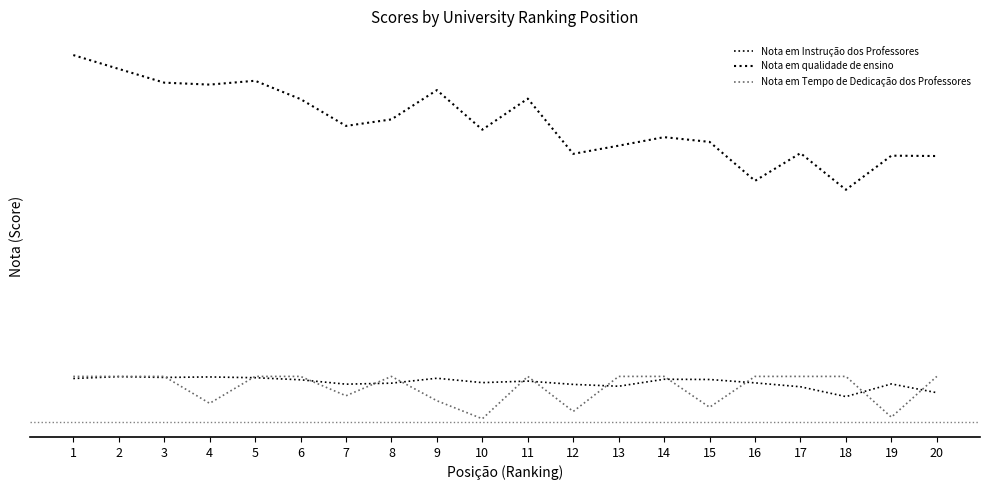

The Nota em qualidade de ensino series shows 56.4 at 9. True or false?

True